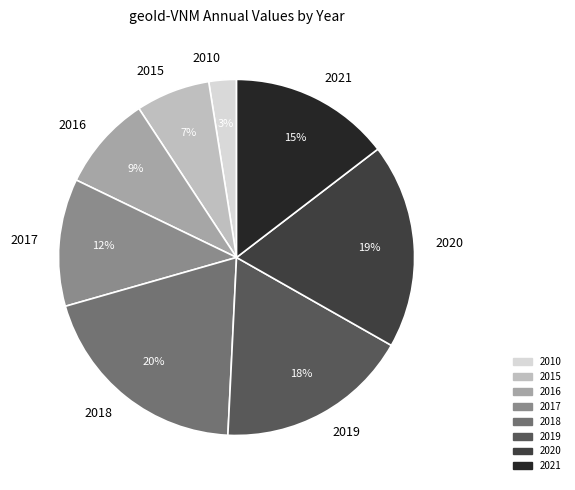

To the nearest percent, what portion does 2021 represent?

15%